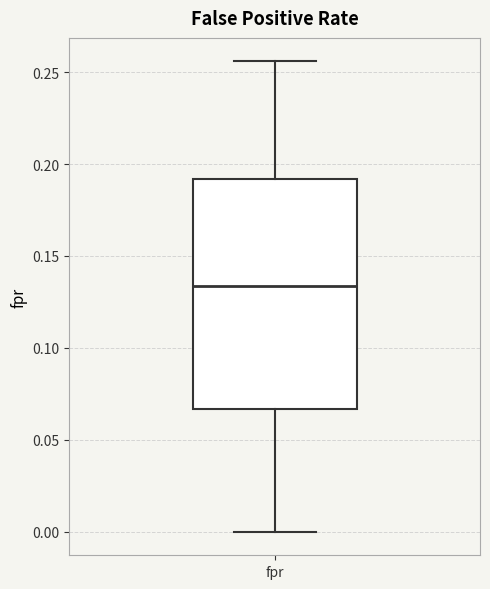

Transcribe this box plot: give where the median line is, the range the box spans, and where the two whiskers end, as read against the y-axis. The values are not printed on the chart, so give them approximately, as read against the axis.

median 0.135, box 0.065 to 0.190, whiskers 0.000 to 0.255